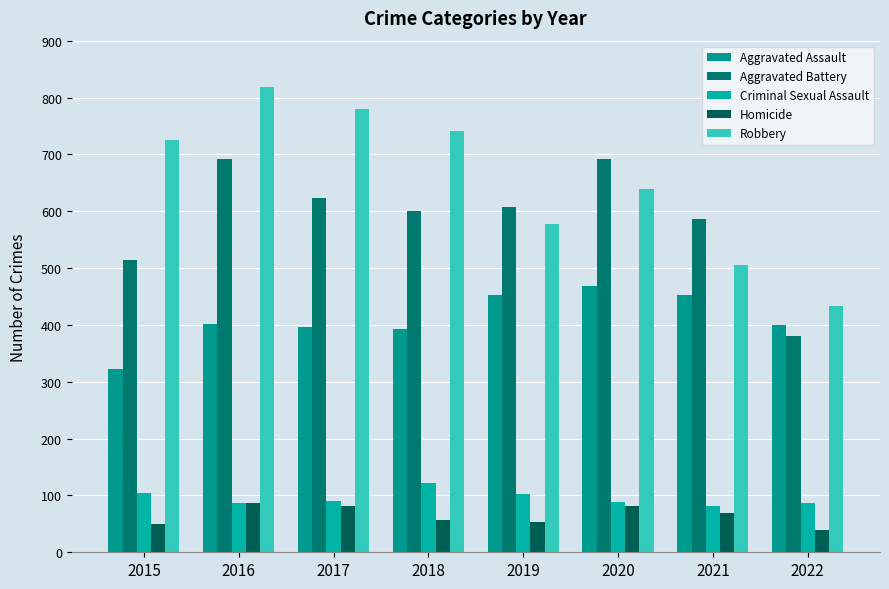

What is the maximum value for Criminal Sexual Assault?

122